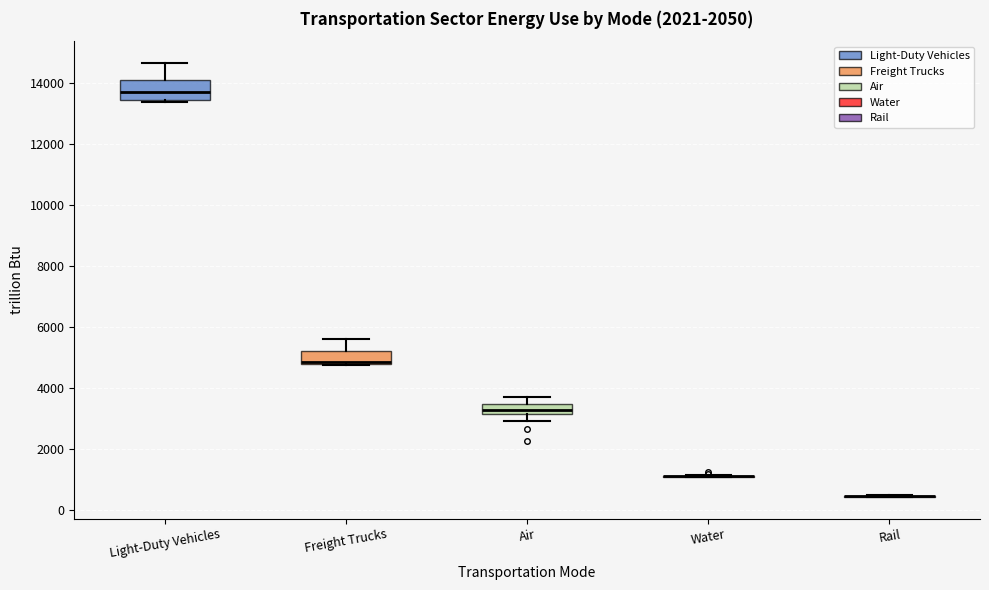

Reading left to right, transcribe this box plot: for each box, give where its median line is, the range the box spans, and where its two whiskers end, as read against the y-axis. The values are not printed on the chart, so give them approximately, as read against the axis.

Light-Duty Vehicles: median 13800, box 13400 to 14000, whiskers 13400 (just below the box's lower edge) to 14600
Freight Trucks: median 4800 (just above the box's lower edge), box 4800 to 5200, whiskers 4800 to 5600
Air: median 3200 (inside the box), box 3200 to 3400, whiskers 3000 to 3800
Water: box collapsed to a line at 1200, whiskers 1000 to 1200
Rail: box collapsed to a line at 400, whiskers 400 to 600